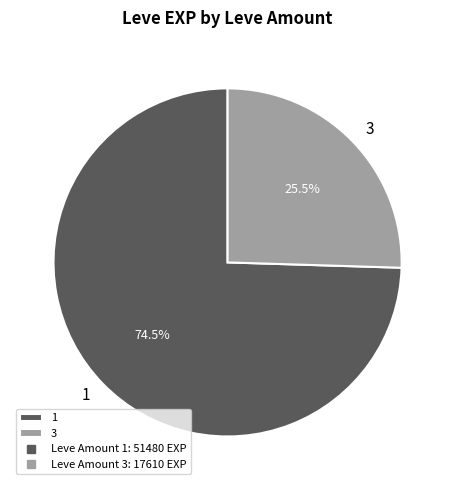

Is the sum of 3 and 1 greater than half?

Yes